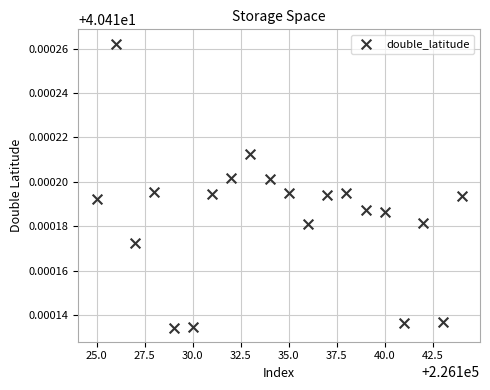

What is the range of X values (max minus min)?

19.0